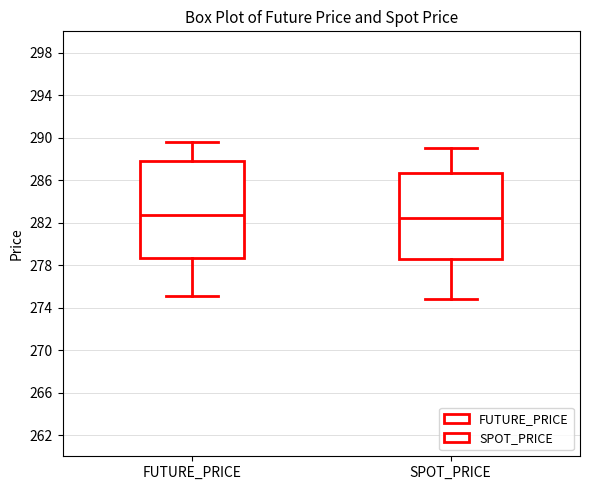

Which box is the tallest, from its lower edge to its upper edge?

FUTURE_PRICE